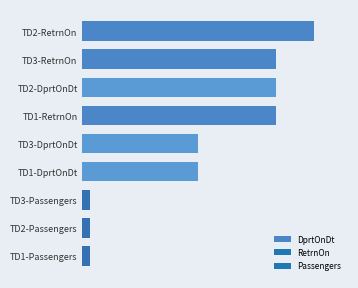

Are the bars horizontal?

Yes